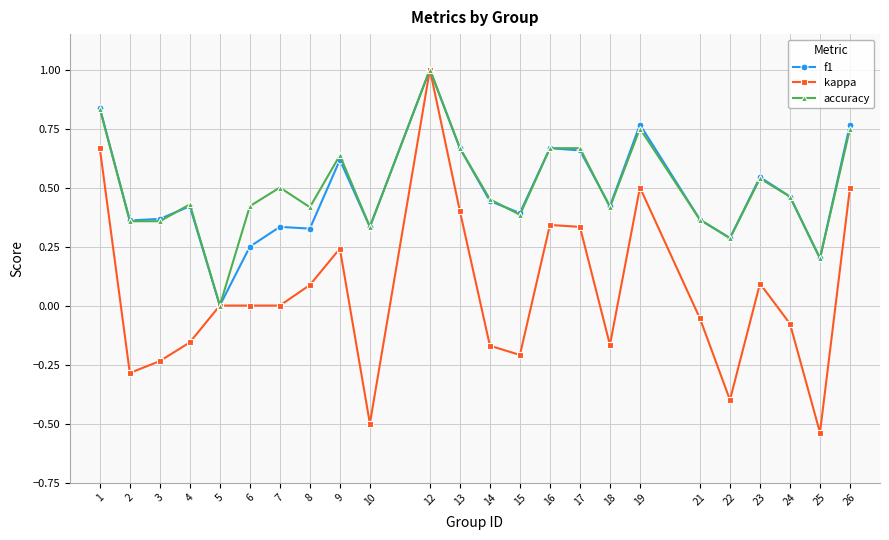

At which category is the sum across all series the highest?

12